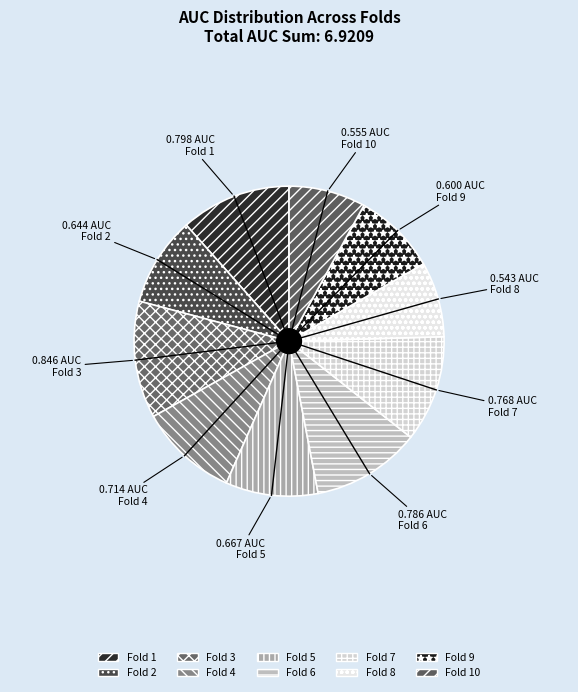

How many slices are in this pie chart?

10